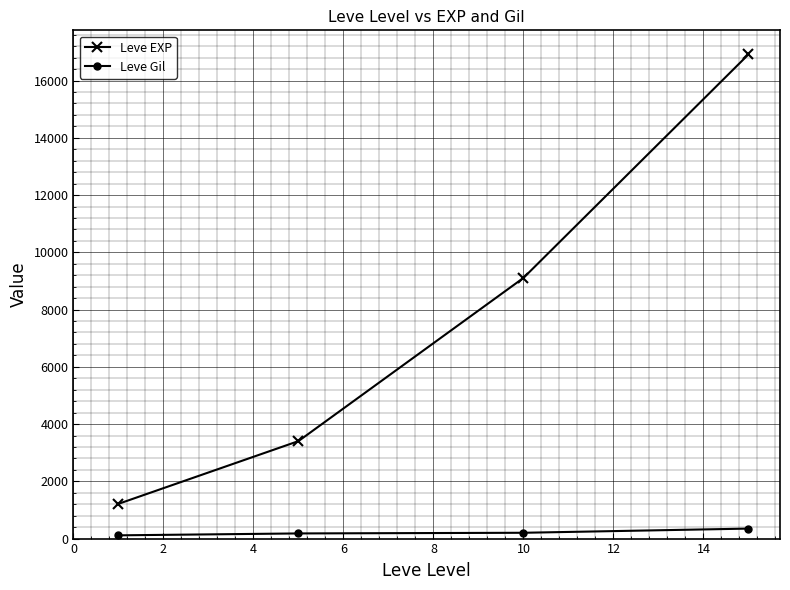

What is the sum of all Leve EXP values?

30640.0